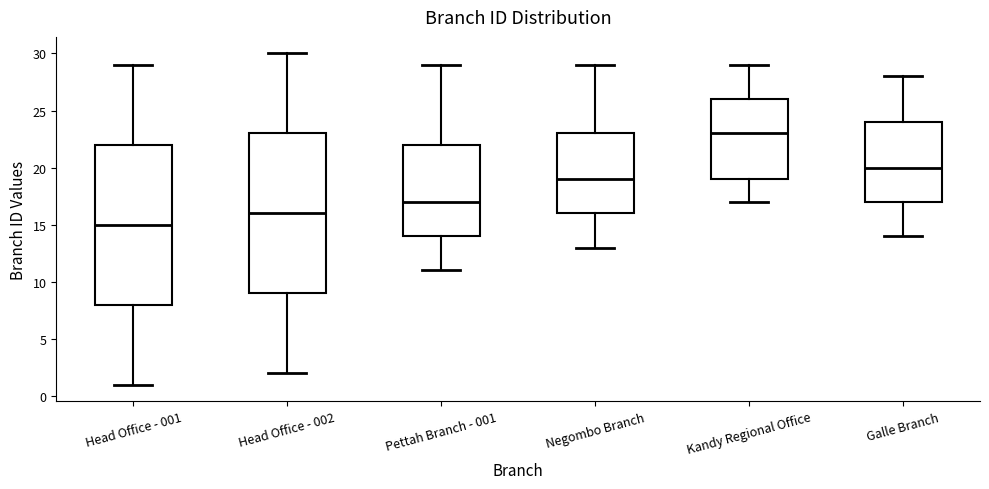

Reading left to right, read every box against the y-axis: the position of its median line, the range the box covers, and the ends of its whiskers. The values are not printed on the chart, so give them approximately, as read against the axis.

Head Office - 001: median 15, box 8 to 22, whiskers 1 to 29
Head Office - 002: median 16, box 9 to 23, whiskers 2 to 30
Pettah Branch - 001: median 17, box 14 to 22, whiskers 11 to 29
Negombo Branch: median 19, box 16 to 23, whiskers 13 to 29
Kandy Regional Office: median 23, box 19 to 26, whiskers 17 to 29
Galle Branch: median 20, box 17 to 24, whiskers 14 to 28